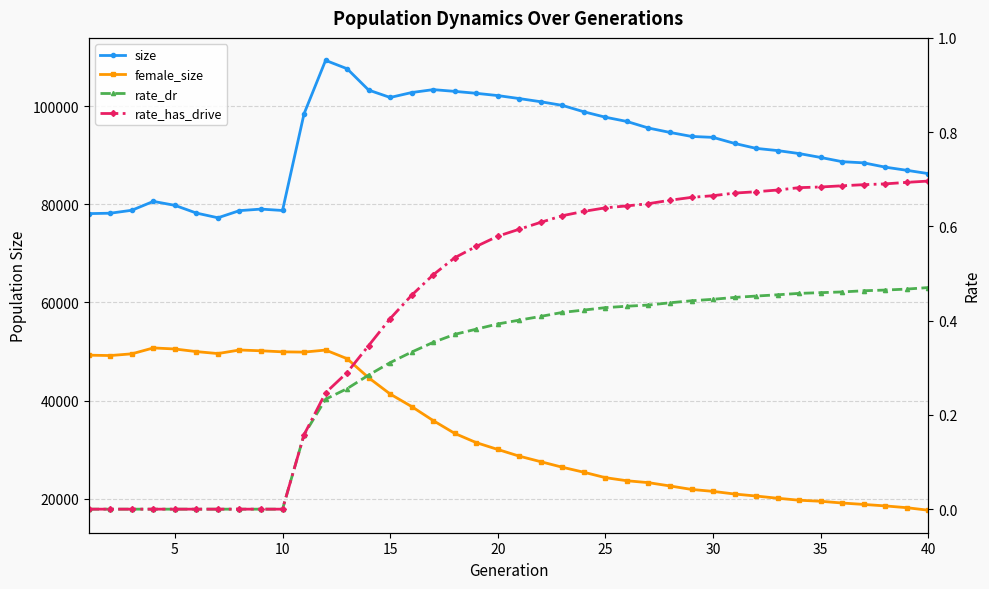

True or false: rate_has_drive and female_size cross at least once.

False